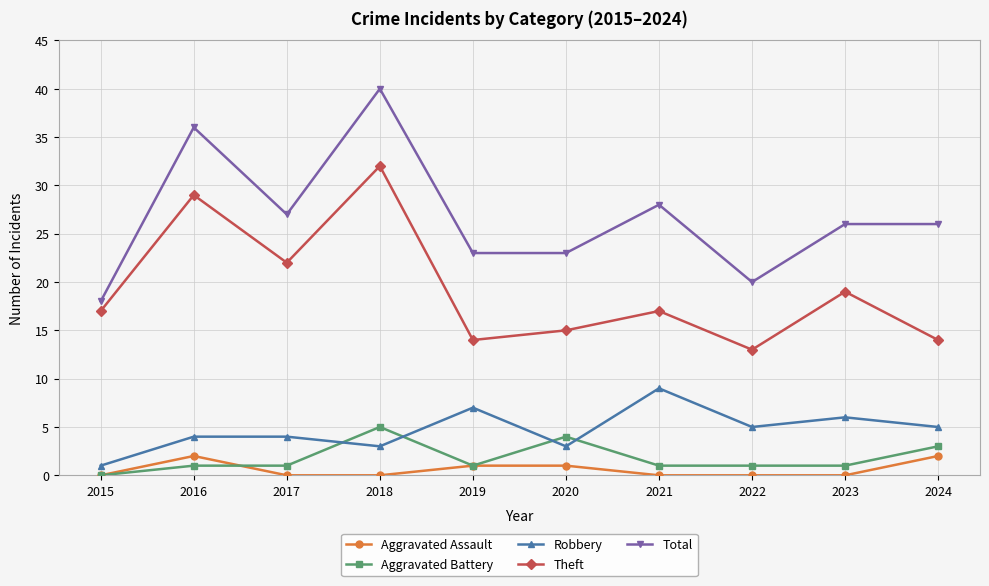

Rank the series at 2016 from highest to lowest value.

Total, Theft, Robbery, Aggravated Assault, Aggravated Battery